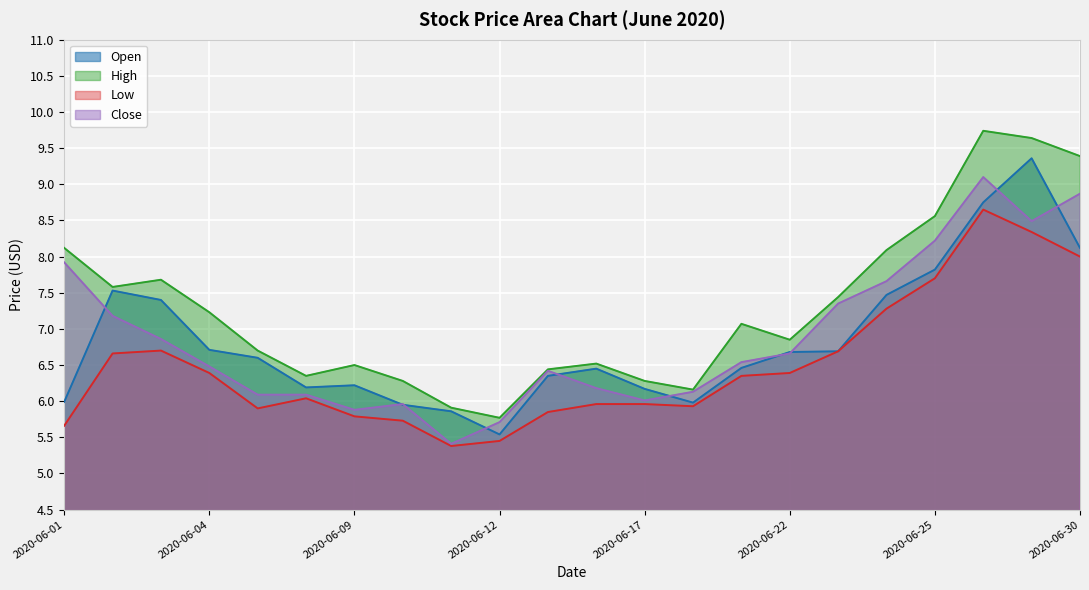

What is the total value across all series at 2020-06-12?

22.5